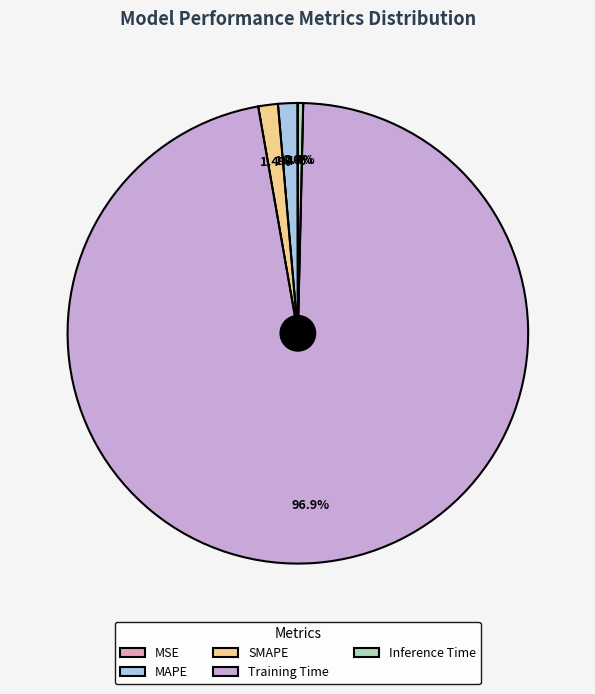

What portion of the pie excludes MAPE?

98.6%